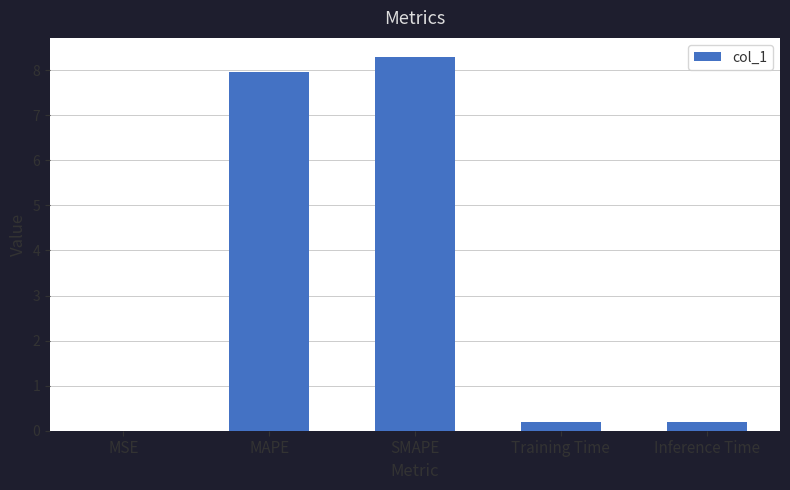

What is the sum of all values?

16.7